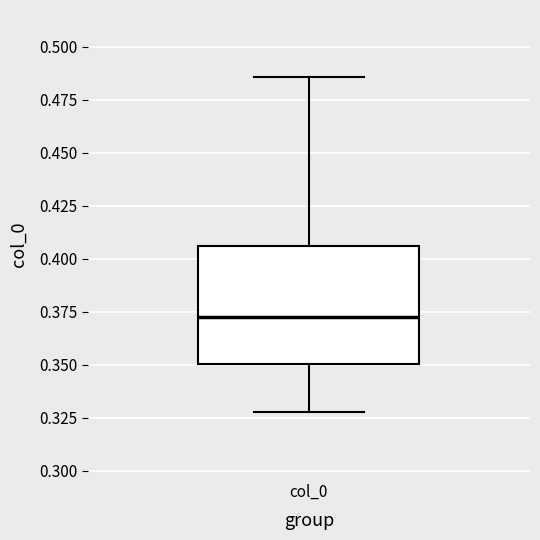

Transcribe this box plot: give where the median line is, the range the box spans, and where the two whiskers end, as read against the y-axis. The values are not printed on the chart, so give them approximately, as read against the axis.

median 0.375, box 0.350 to 0.405, whiskers 0.330 to 0.485